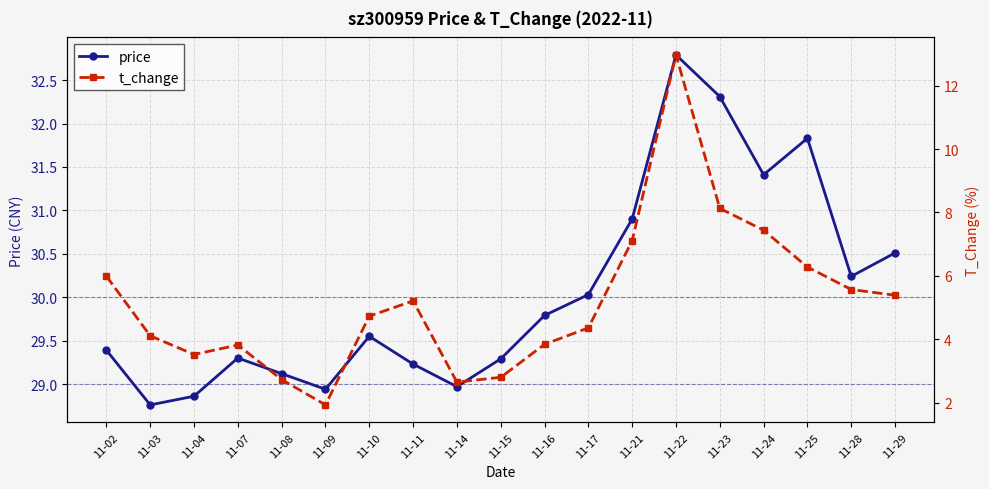

Read the t_change value at 11-11.

5.2